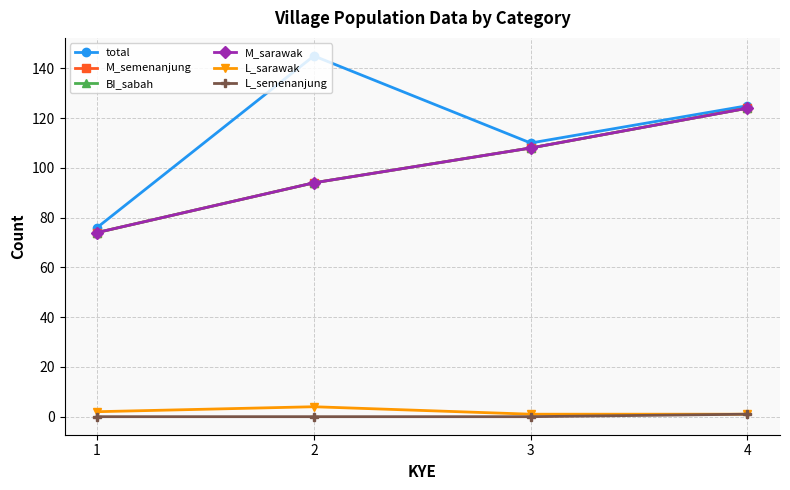

Does the chart have visible grid lines?

Yes